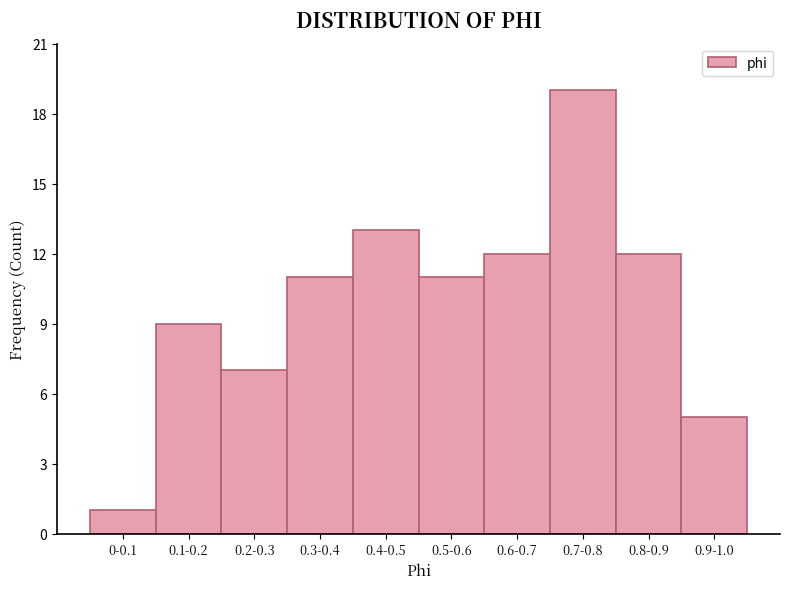

Reading left to right, list all the values displayed in this chart.

1	9	7	11	13	11	12	19	12	5